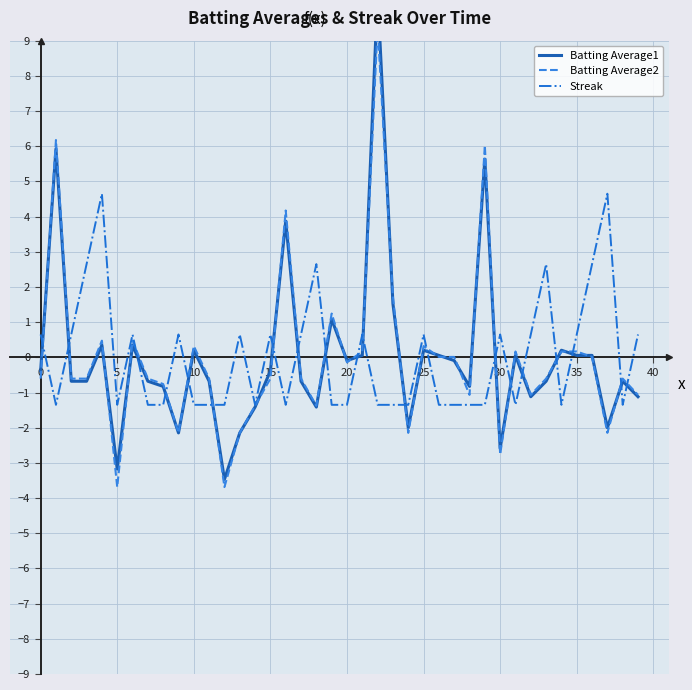

Is this an area chart (filled region under the line)?

No